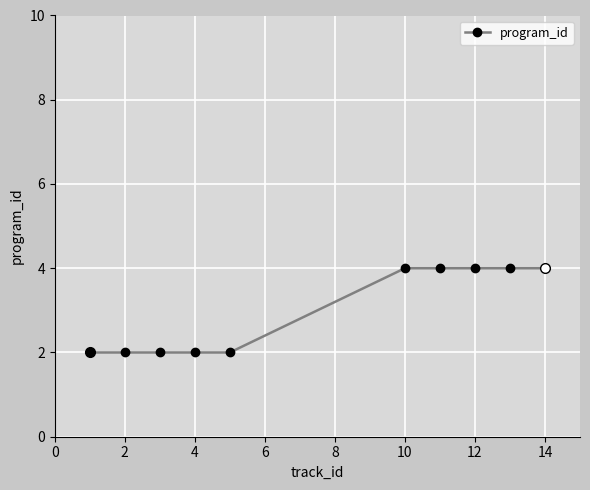

What is the sum of all values?

30